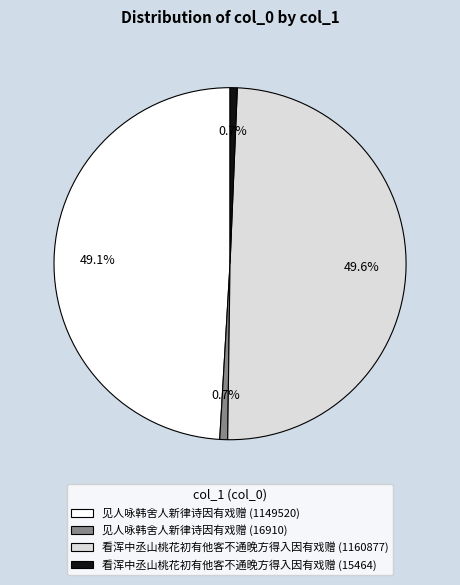

Is there a majority slice in this chart?

No